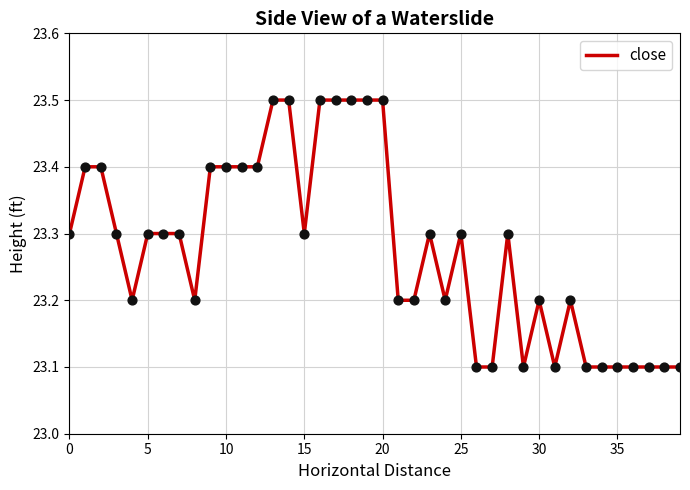

What is the minimum value shown in the chart?

23.1